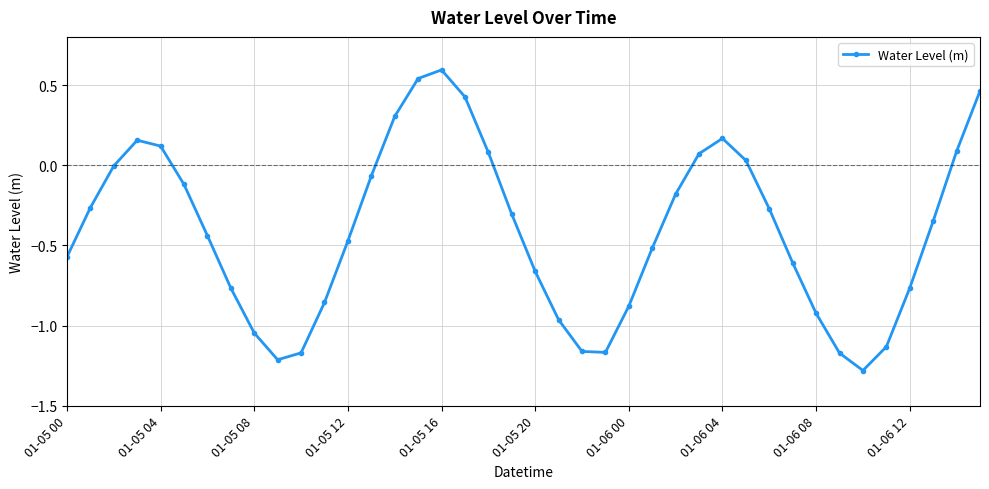

True or false: the data has more than 1 interior local peaks.

True